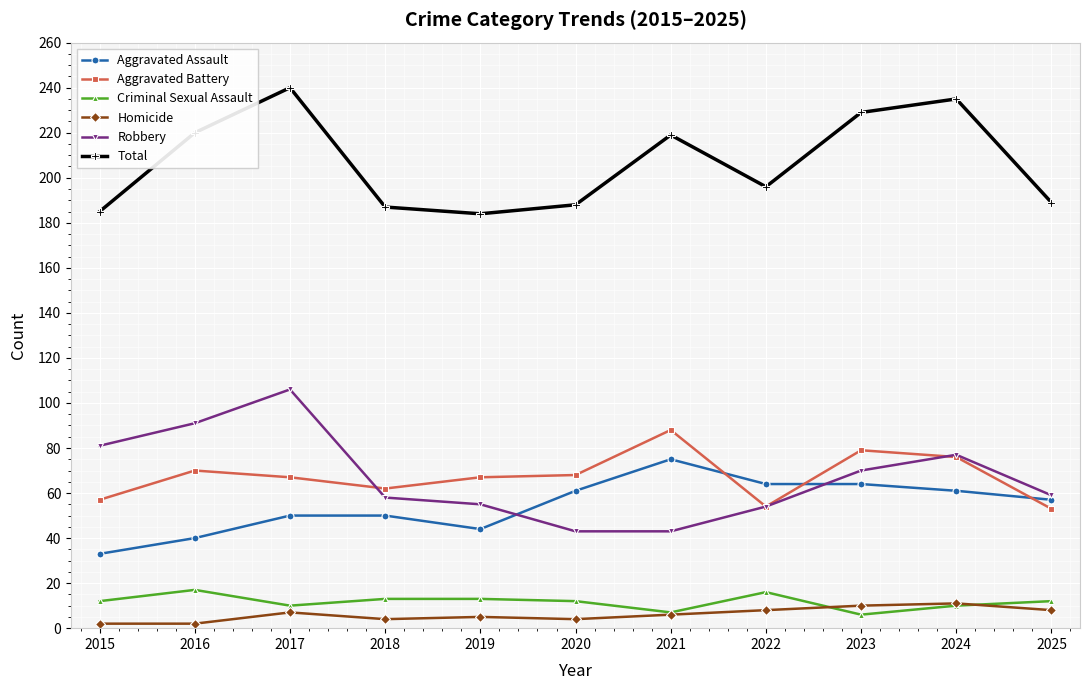

Read the Criminal Sexual Assault value at 2024.

10